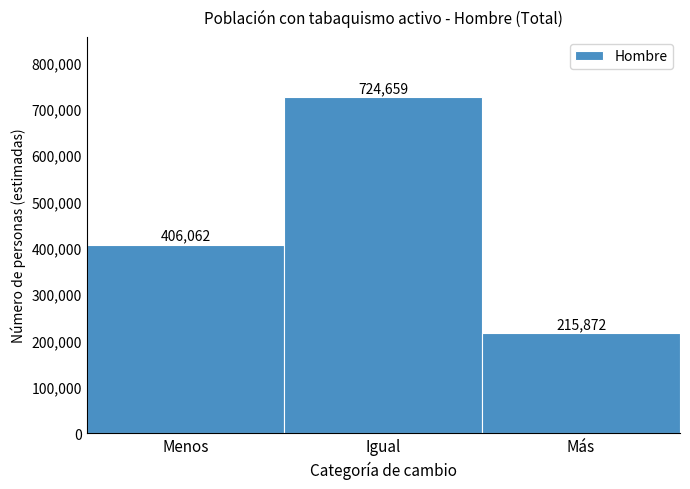

Reading left to right, list all the values displayed in this chart.

406062	724659	215872